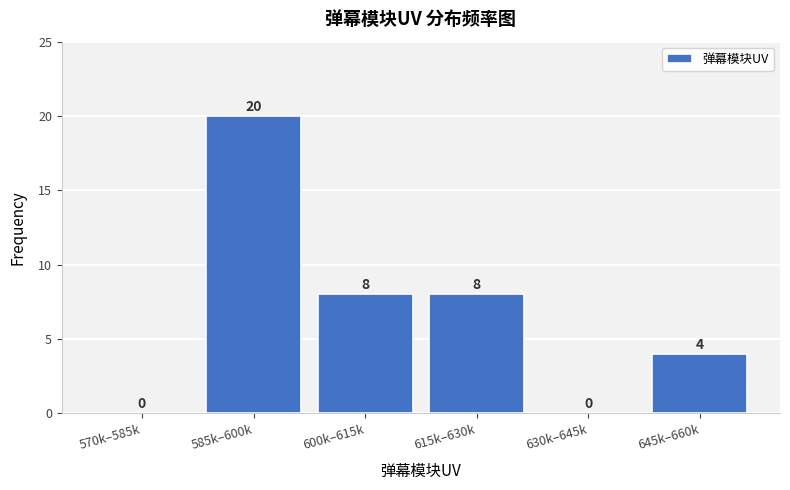

Reading left to right, extract all data points from this chart.

570k–585k=0	585k–600k=20	600k–615k=8	615k–630k=8	630k–645k=0	645k–660k=4